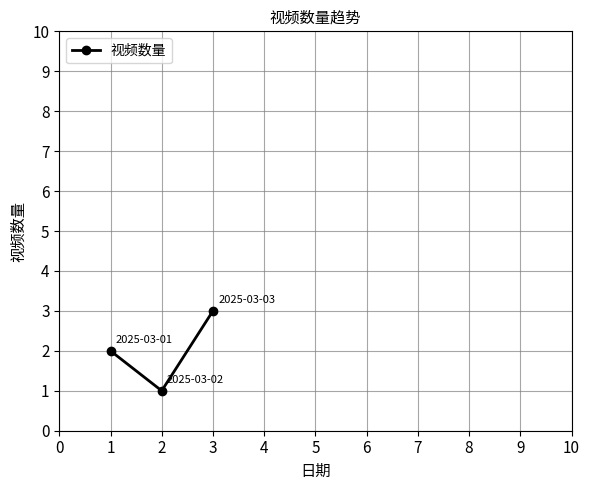

Reading right to left, transcribe all the data shown in this chart.

3	1	2